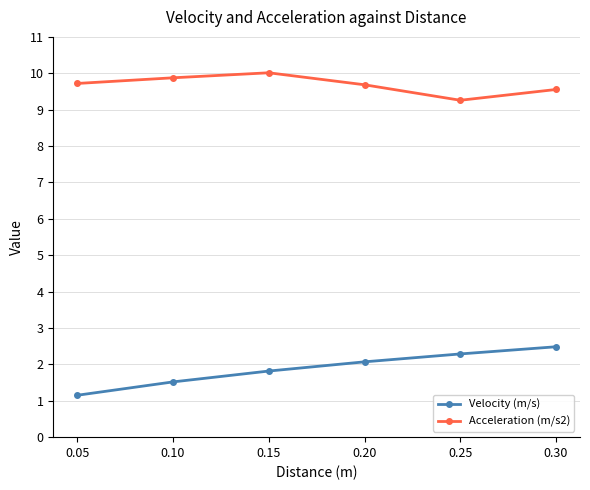

The value of Acceleration (m/s2) at 0.15 is 10.0. True or false?

True